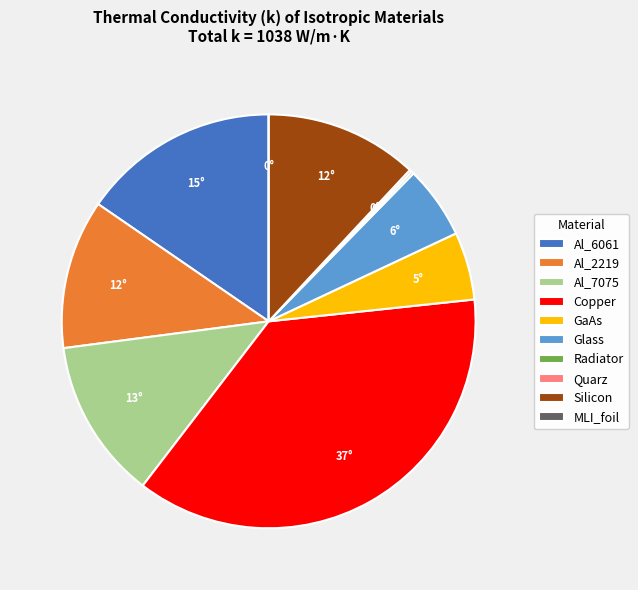

Do GaAs and Al_6061 together represent more than half of the pie?

No